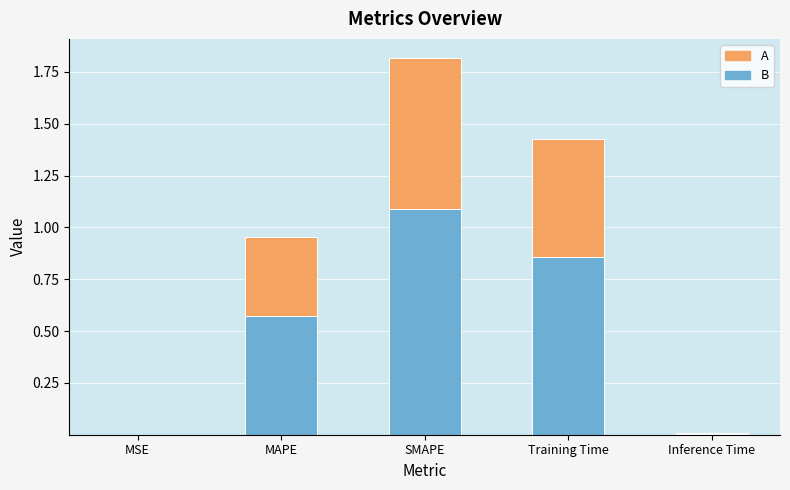

At which category is the sum across all series the highest?

SMAPE